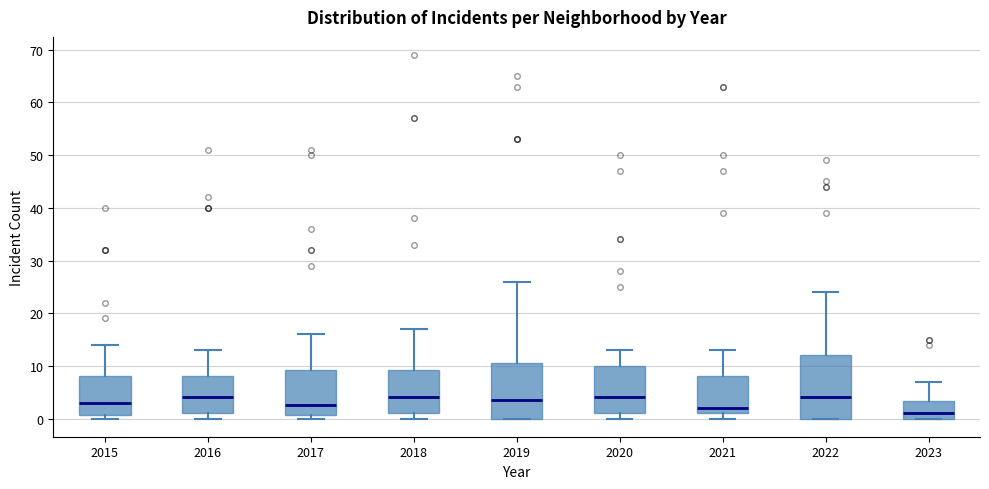

Reading left to right, read every box against the y-axis: the position of its median line, the range the box covers, and the ends of its whiskers. The values are not printed on the chart, so give them approximately, as read against the axis.

2015: median 3, box 1 to 8, whiskers 0 to 14
2016: median 4, box 1 to 8, whiskers 0 to 13
2017: median 3, box 1 to 9, whiskers 0 to 16
2018: median 4, box 1 to 9, whiskers 0 to 17
2019: median 4, box 0 to 11, whiskers 0 to 26
2020: median 4, box 1 to 10, whiskers 0 to 13
2021: median 2, box 1 to 8, whiskers 0 to 13
2022: median 4, box 0 to 12, whiskers 0 to 24
2023: median 1, box 0 to 3, whiskers 0 to 7